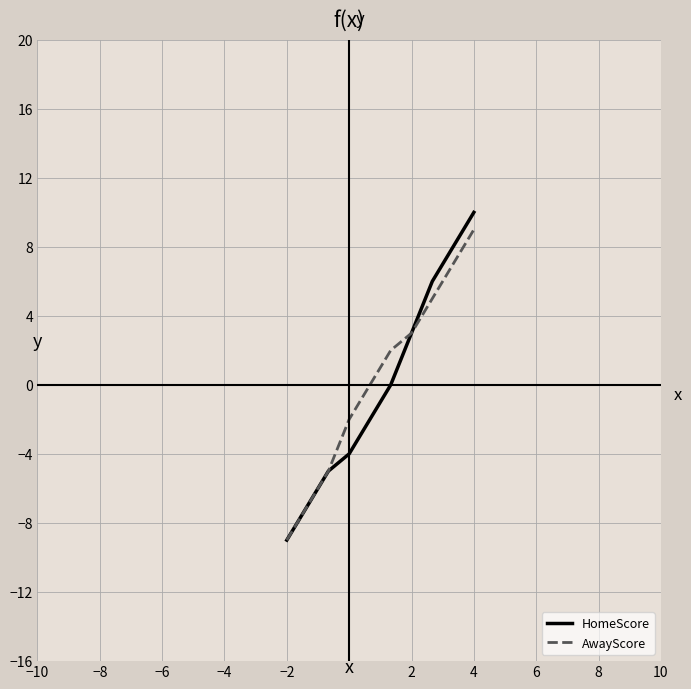

What is the maximum value for AwayScore?

9